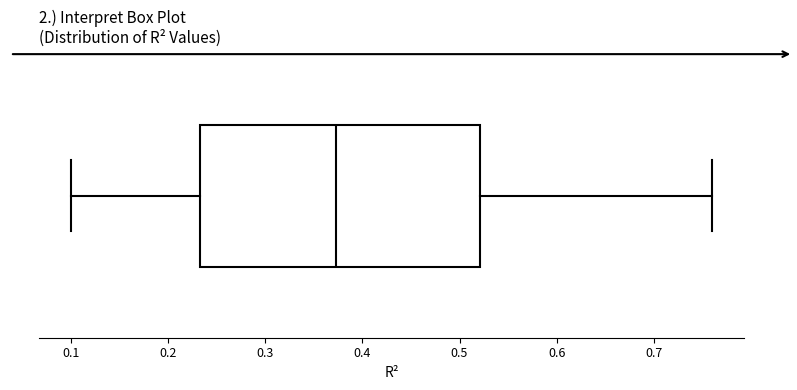

Transcribe this box plot: give where the median line is, the range the box spans, and where the two whiskers end, as read against the x-axis. The values are not printed on the chart, so give them approximately, as read against the axis.

median 0.37, box 0.23 to 0.52, whiskers 0.10 to 0.76